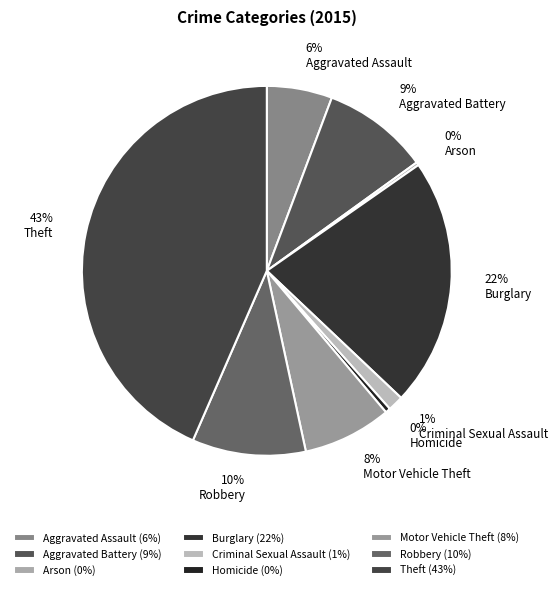

True or false: Robbery accounts for 10% of the total.

True